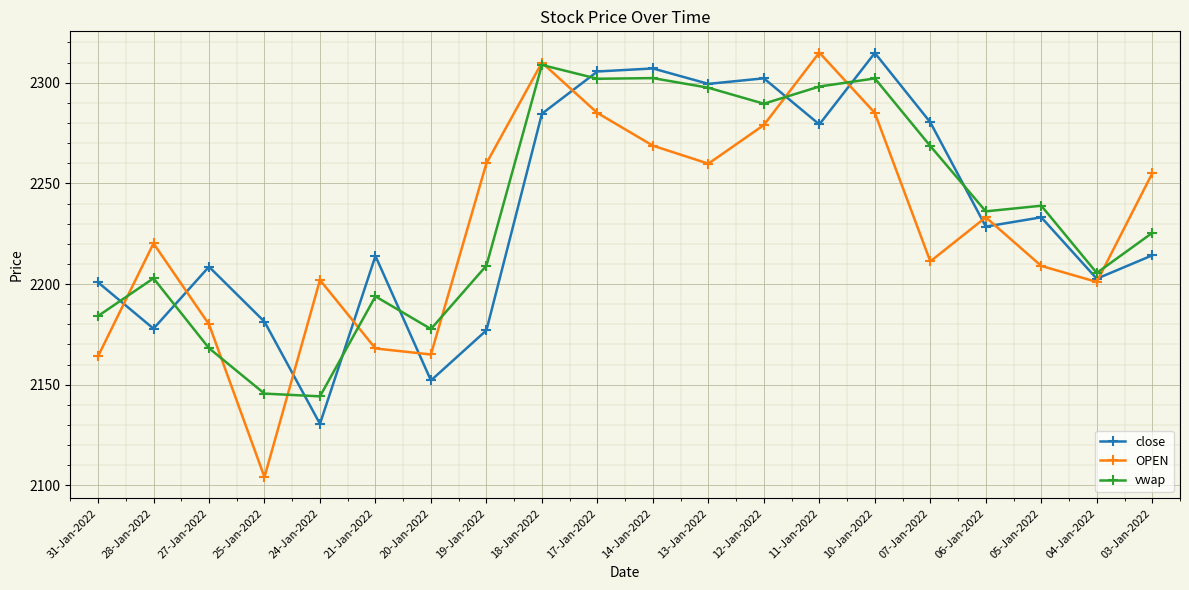

The OPEN series shows 2285.0 at 17-Jan-2022. True or false?

True